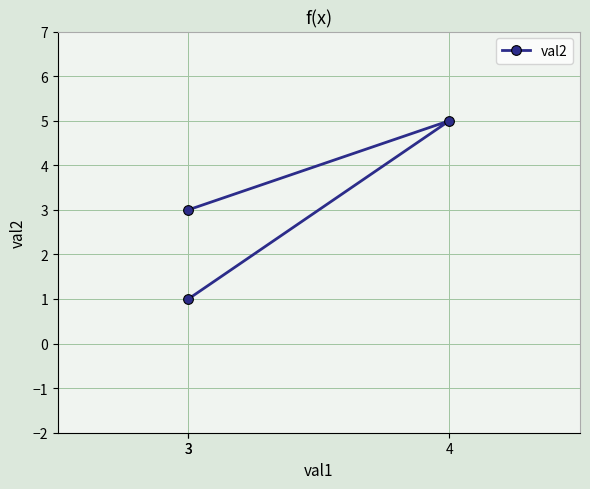

What is the maximum value shown in the chart?

5